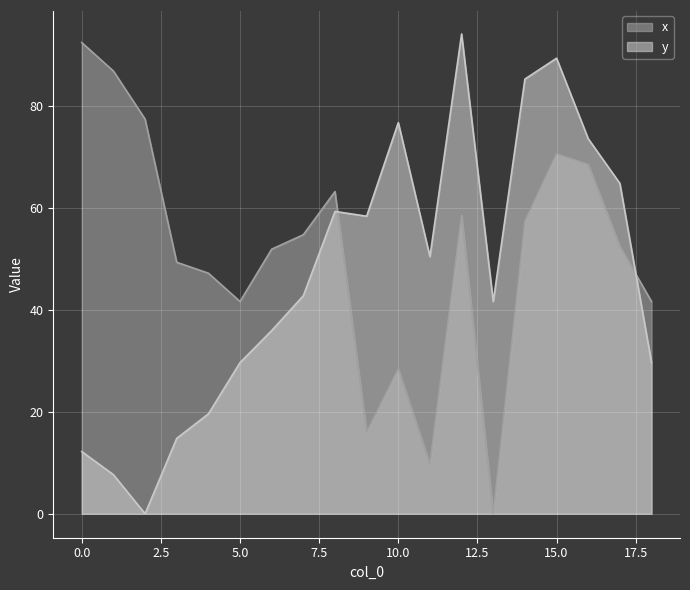

Reading left to right, list all the values displayed in this chart.

x: 92.3	86.8	77.3	49.3	47.1	41.6	51.8	54.7	63.1	16.0	28.4	9.7	58.5	0.0	57.3	70.5	68.4	52.4	41.6
y: 12.2	7.6	0.0	14.8	19.6	29.6	35.9	42.7	59.2	58.3	76.7	50.4	94.0	41.6	85.2	89.3	73.5	64.7	29.6